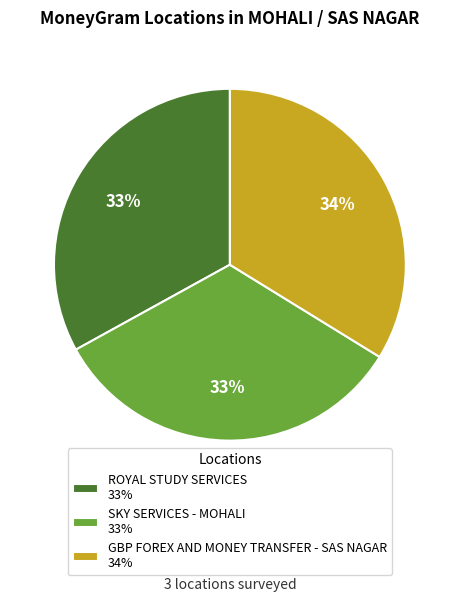

The ROYAL STUDY SERVICES slice represents 33% of the pie. True or false?

True